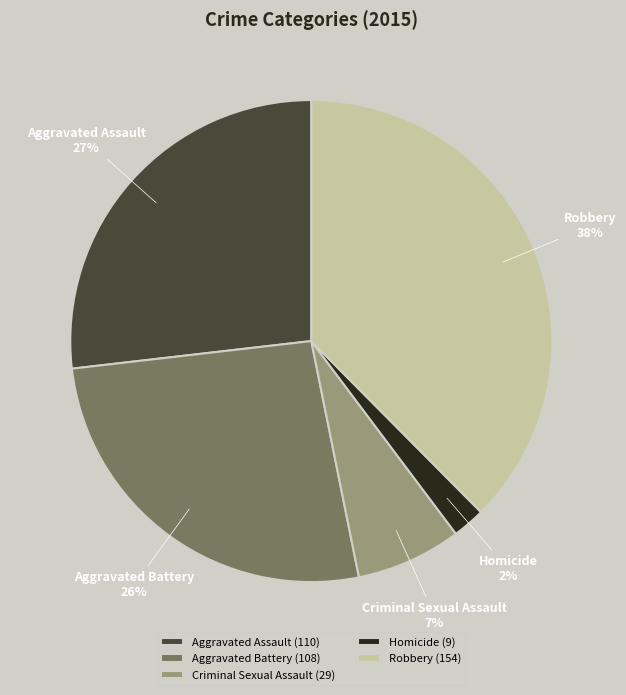

Which category has the biggest portion of the pie?

Robbery